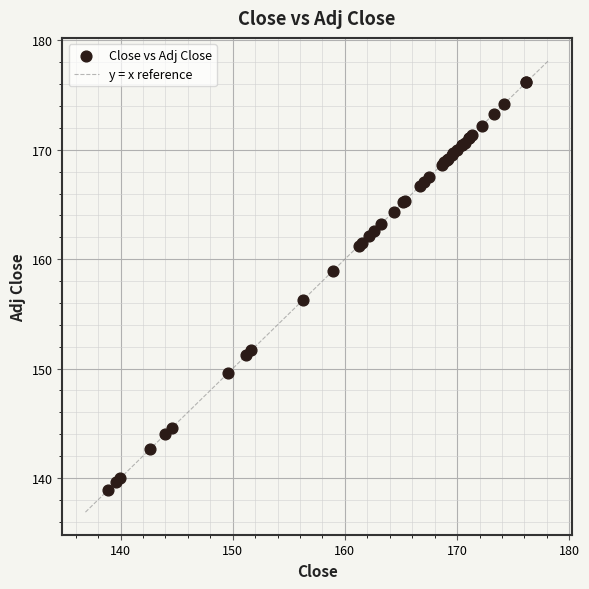

What Y value in the scatter plot is closest to 157?

156.3